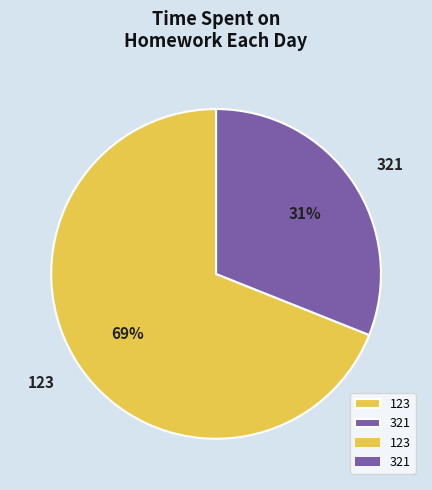

What is the smallest slice in the pie chart?

321